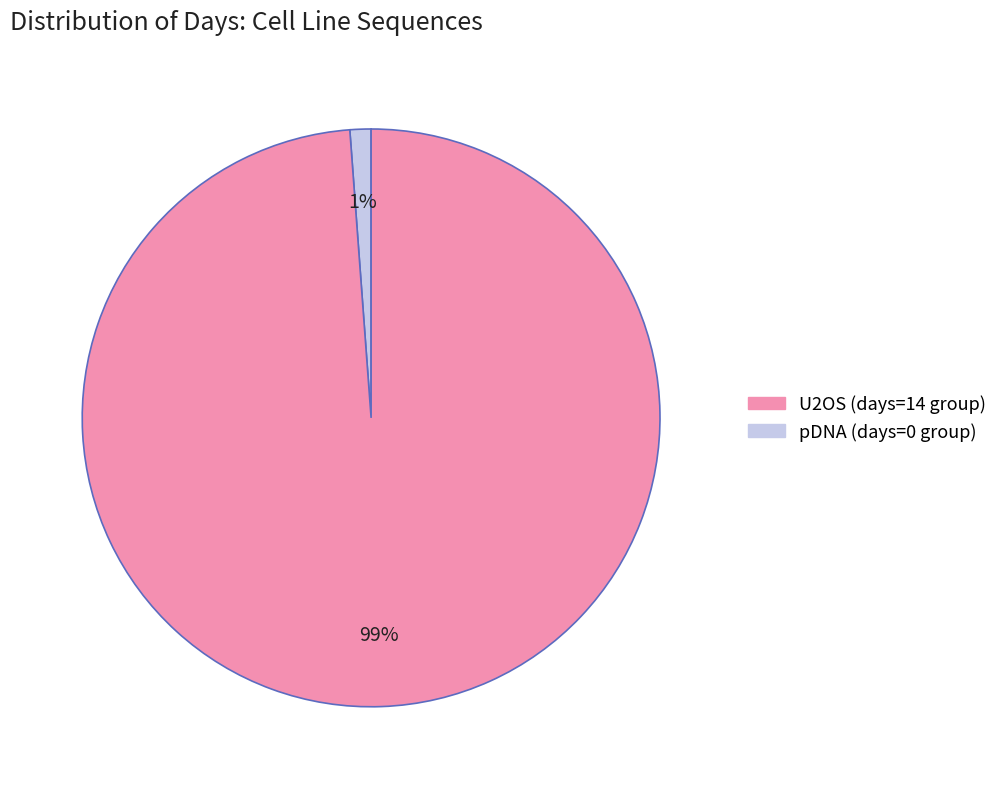

Is there a majority slice in this chart?

Yes